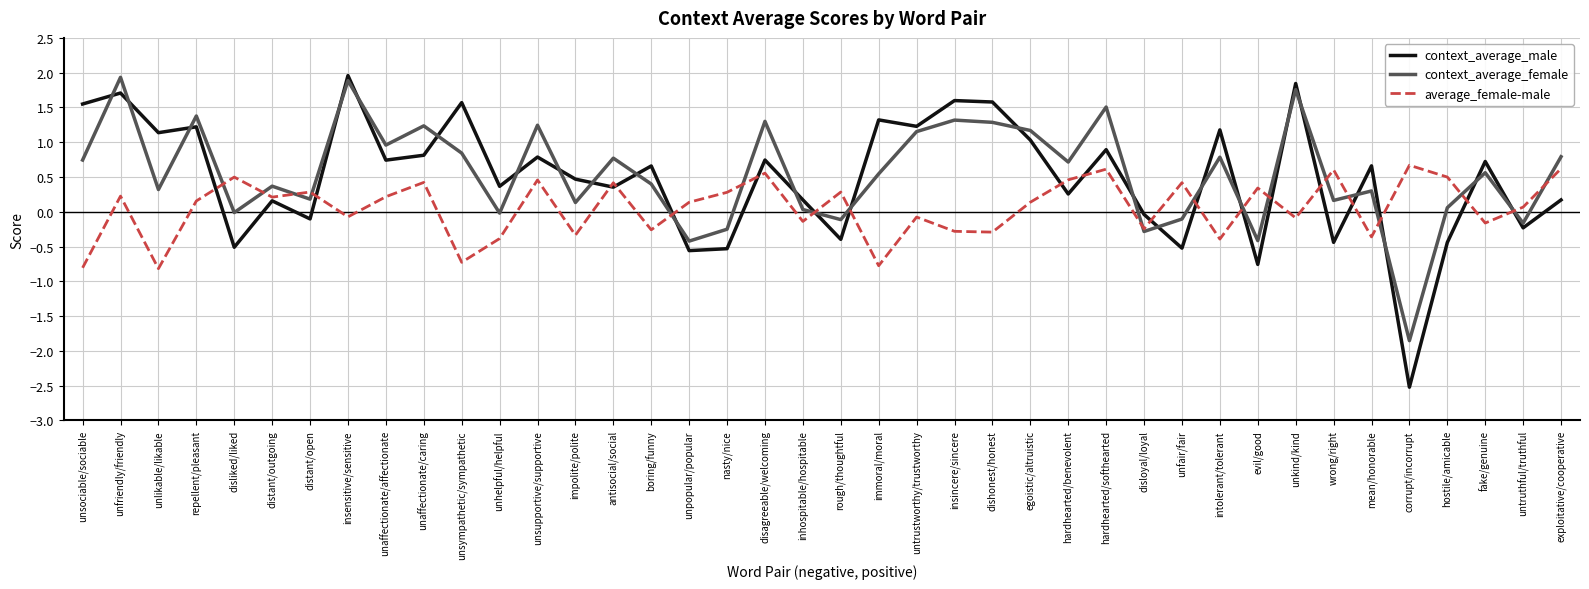

The value of context_average_male at egoistic/altruistic is 1.0. True or false?

True